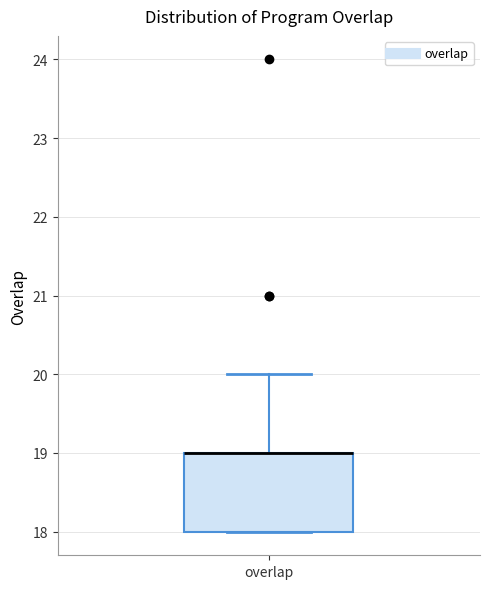

Read this box plot against the y-axis: the position of the median line, the range covered by the box, and the ends of both whiskers. The values are not printed on the chart, so give them approximately, as read against the axis.

median 19 (drawn on the box's upper edge), box 18 to 19, whiskers 18 to 20